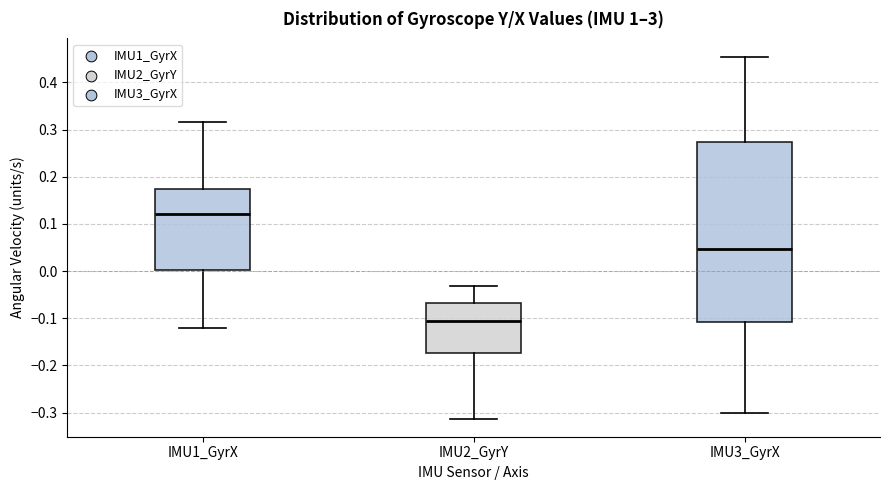

Which box's median line is the lowest?

IMU2_GyrY